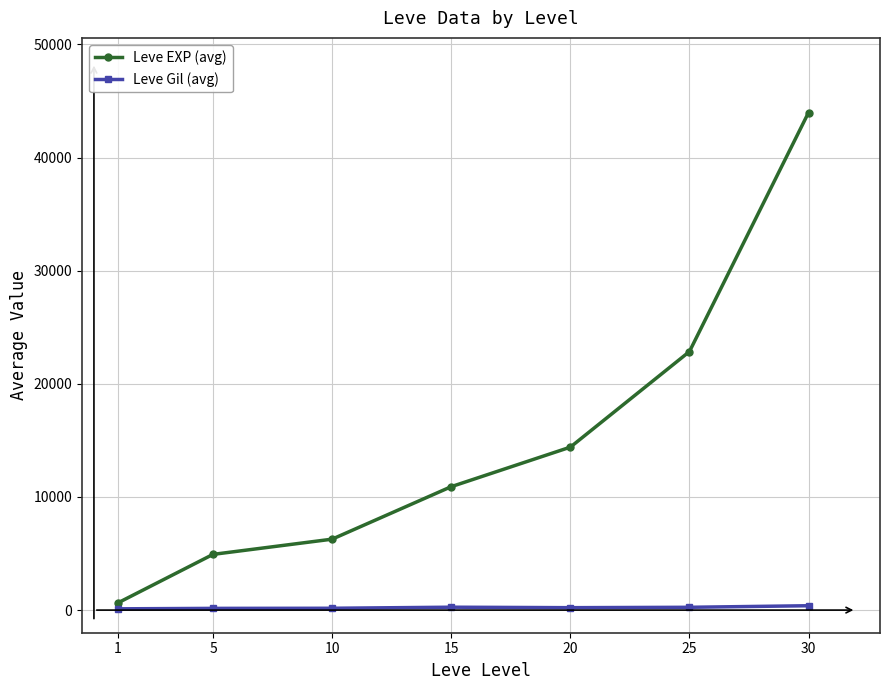

How many values in the Leve Gil (avg) series are below 214?

3